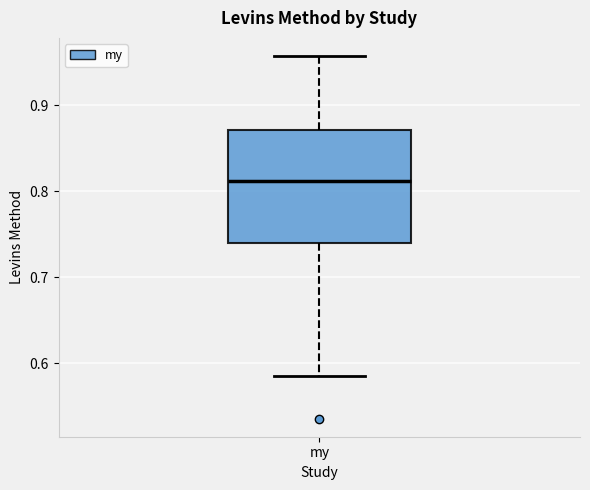

Transcribe this box plot: give where the median line is, the range the box spans, and where the two whiskers end, as read against the y-axis. The values are not printed on the chart, so give them approximately, as read against the axis.

median 0.81, box 0.74 to 0.87, whiskers 0.59 to 0.96